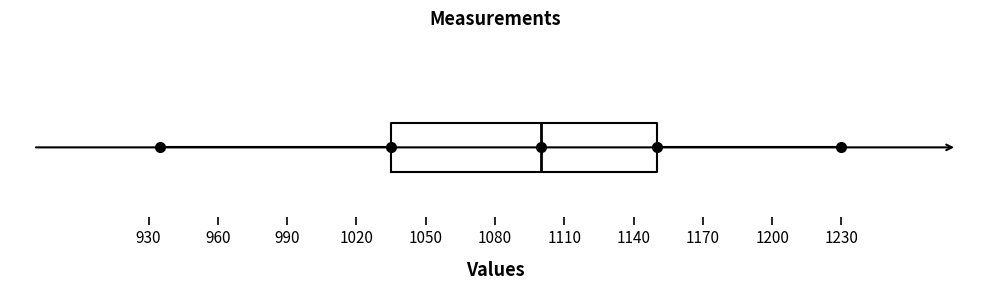

Where is the left edge of the box on the x-axis? The values are not printed on the chart, so give them approximately, as read against the axis.

1035